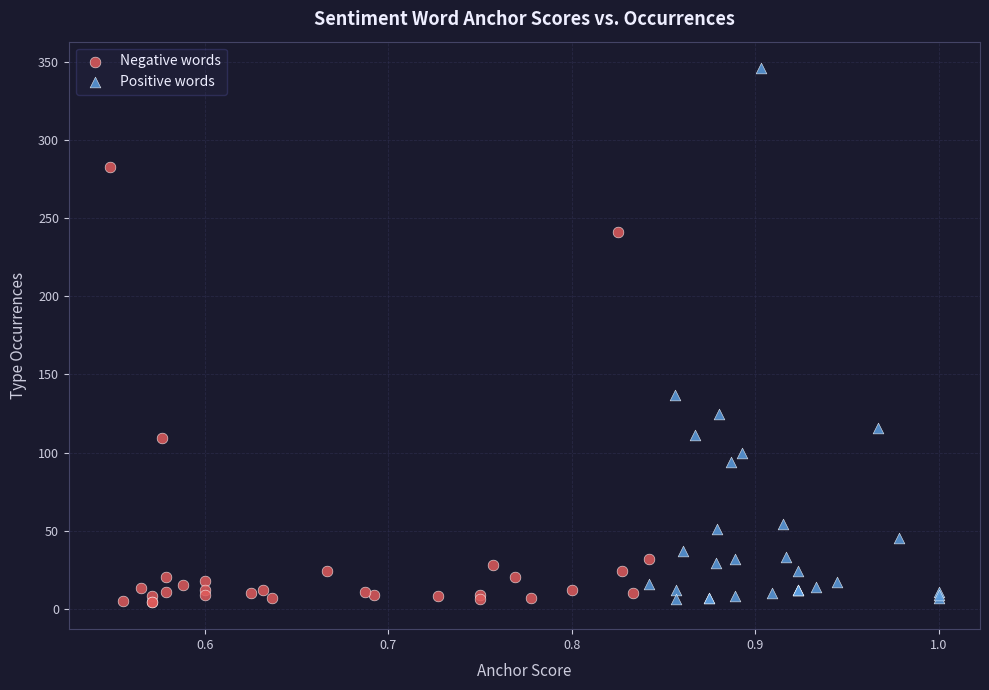

Which series has the widest spread of Y values?

Positive words